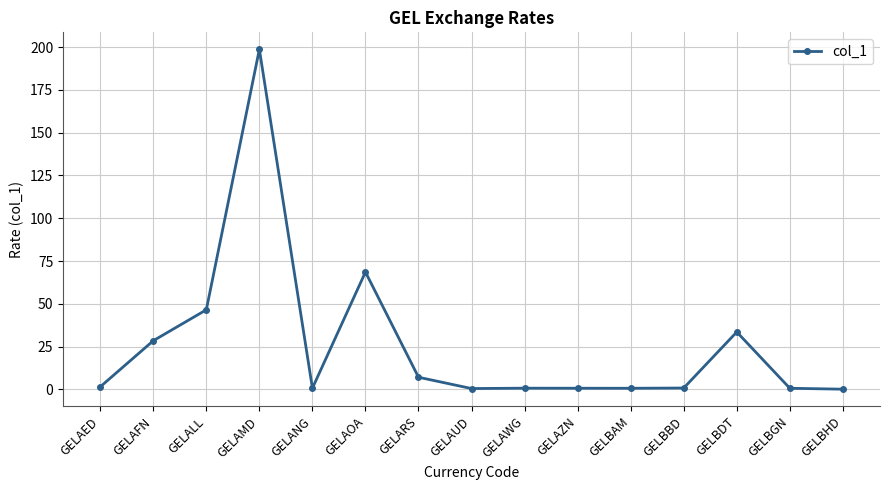

What position from the right is GELALL?

13